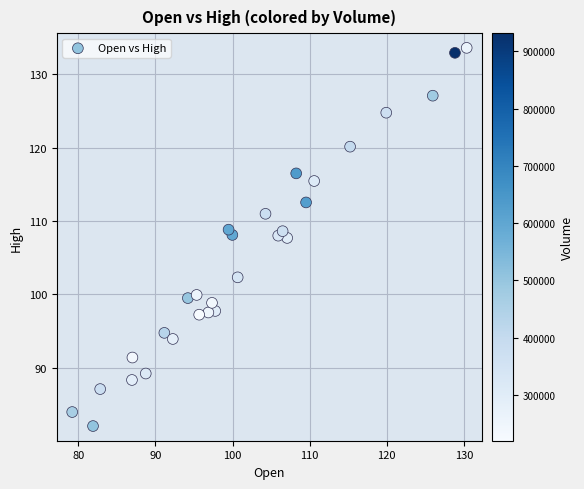

What is the range of X values (max minus min)?

51.2